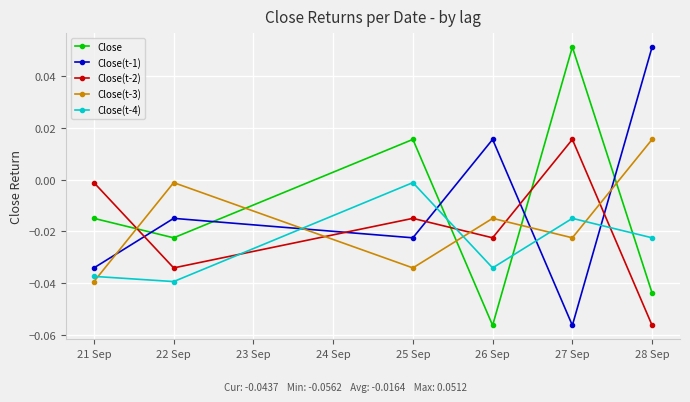

The value of Close at 22 Sep is -0.0. True or false?

True